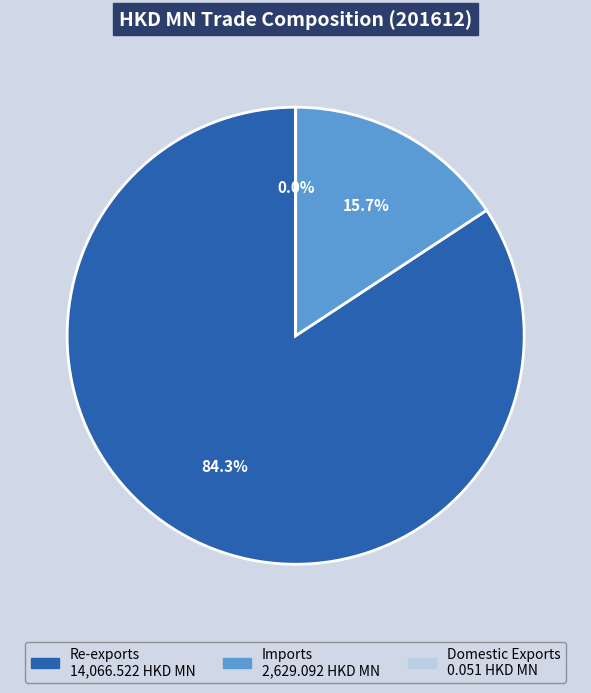

Is it true that Imports is 16% of the pie?

True